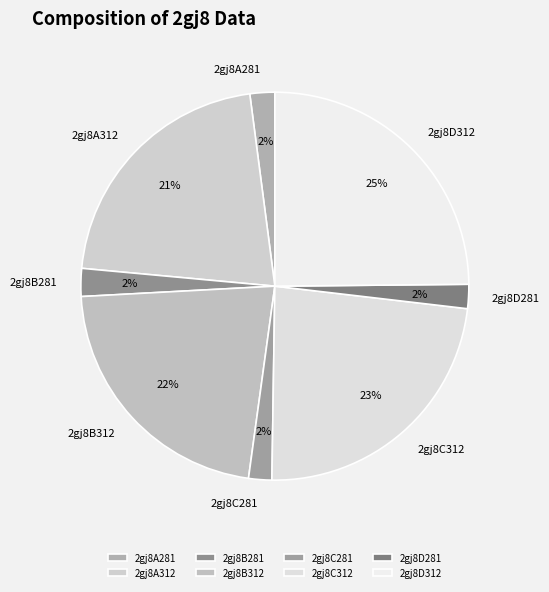

Which has a higher value, 2gj8C312 or 2gj8C281?

2gj8C312